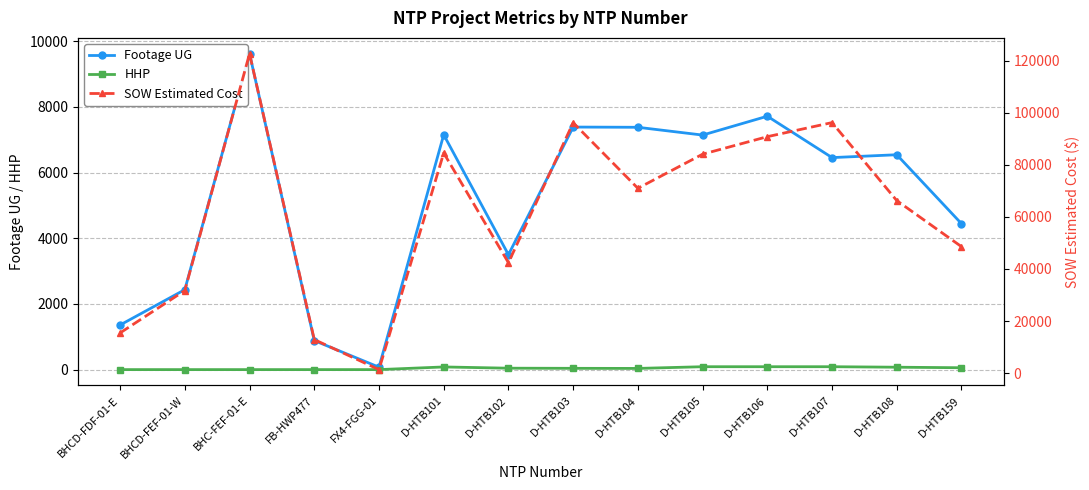

List the labels in order of HHP value, largest first.

D-HTB105, D-HTB106, D-HTB107, D-HTB101, D-HTB108, D-HTB159, D-HTB102, D-HTB103, D-HTB104, BHCD-FDF-01-E, BHCD-FEF-01-W, BHC-FEF-01-E, FB-HWP477, FX4-FGG-01